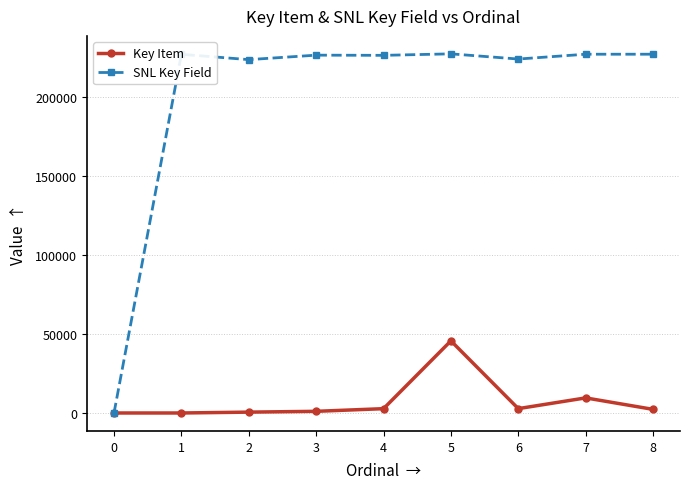

Is this an area chart (filled region under the line)?

No